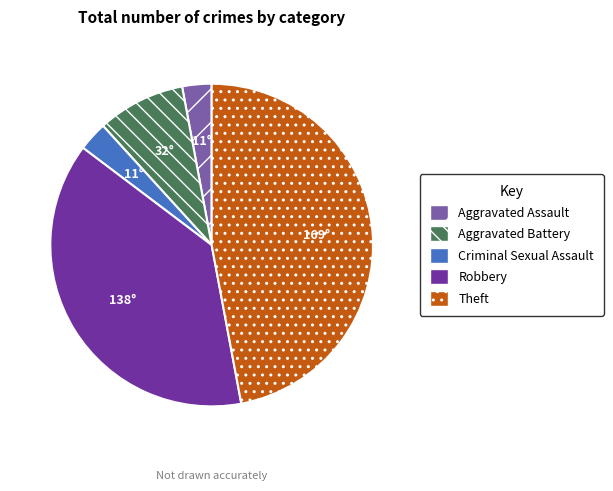

Combined, do Aggravated Assault and Aggravated Battery account for over 50%?

No